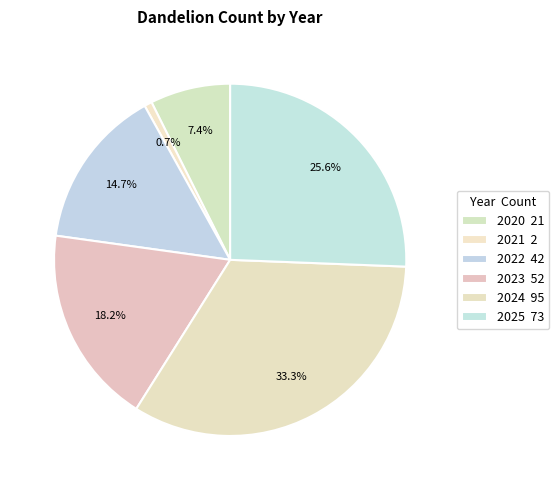

How many slices are in this pie chart?

6